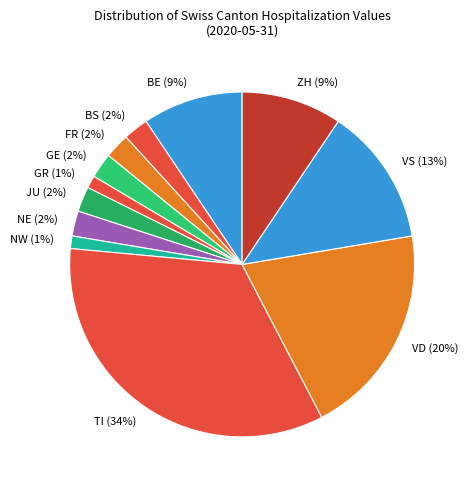

Which category has the biggest portion of the pie?

TI